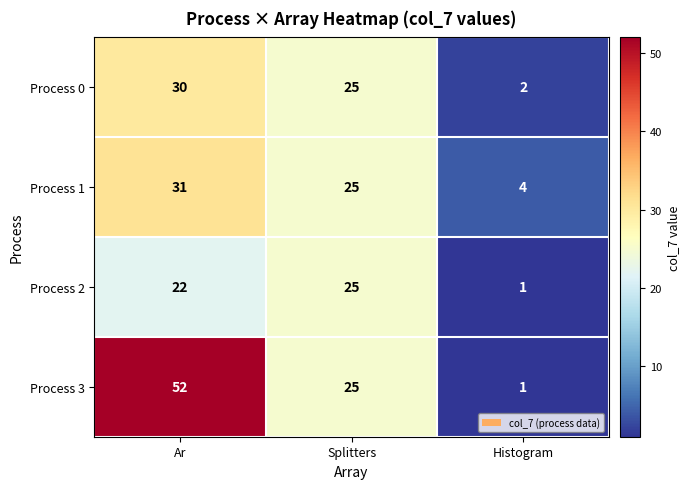

True or false: Process 0 has a value of 16 at Ar.

False